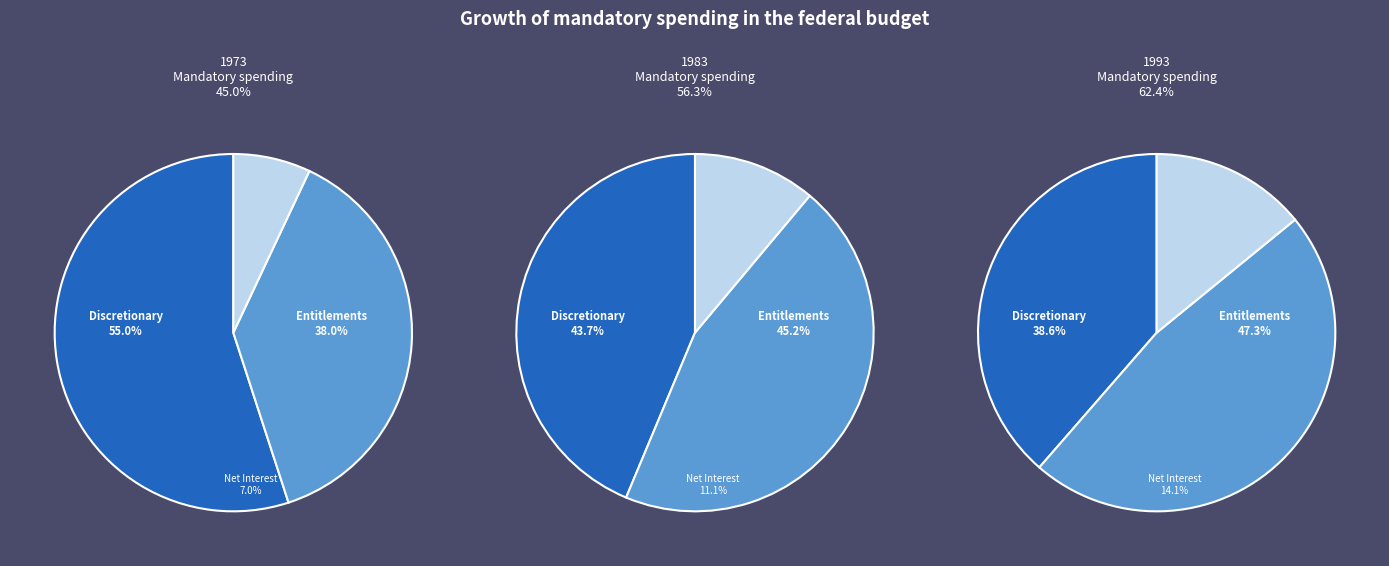

How many segments does this pie chart have?

3